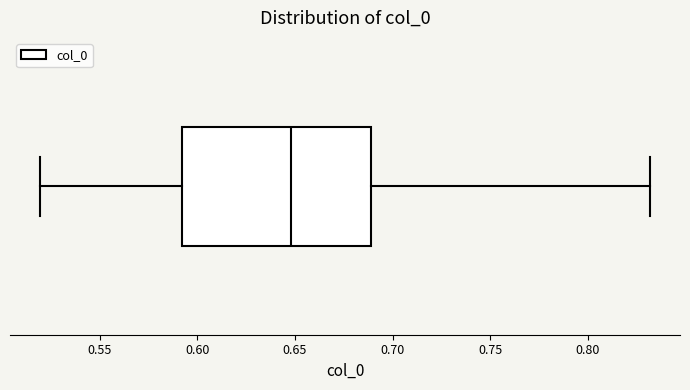

Where does the left whisker of the box end on the x-axis? The values are not printed on the chart, so give them approximately, as read against the axis.

0.52